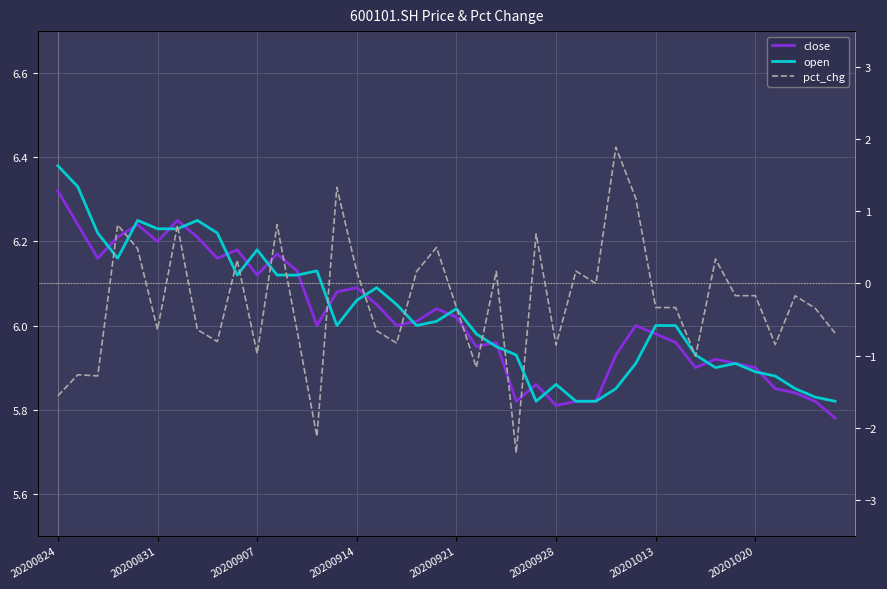

At which label is pct_chg closest to 0?

27